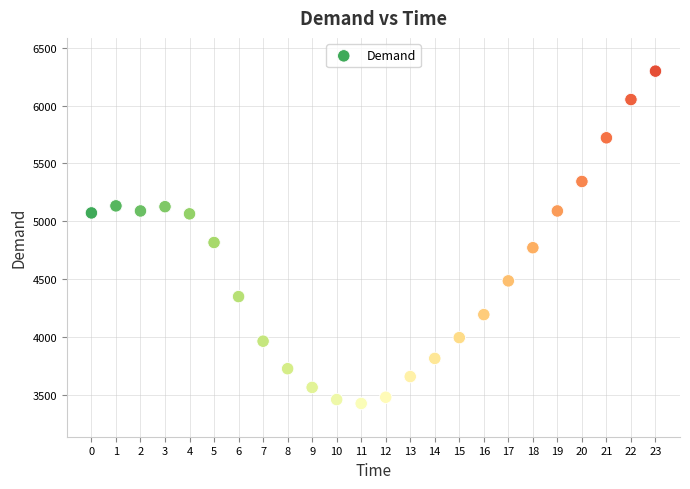

What Y value in the scatter plot is closest to 4861?

4816